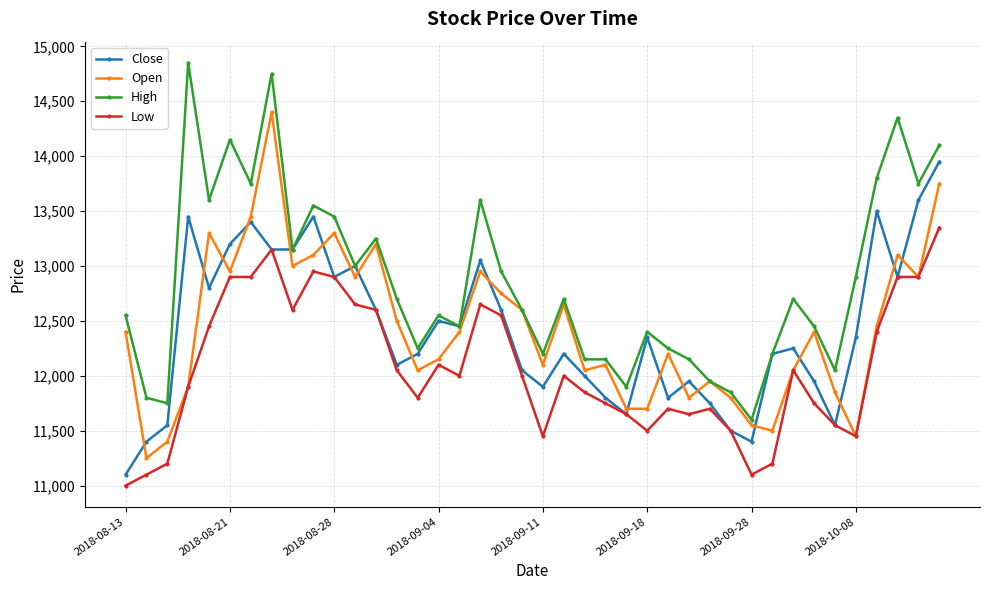

Reading right to left, list all the values displayed in this chart.

Close: 13950	13600	12900	13500	12350	11550	11950	12250	12200	11400	11500	11750	11950	11800	12350	11650	11800	12000	12200	11900	12050	12600	13050	12450	12500	12200	12100	12600	13000	12900	13450	13150	13150	13400	13200	12800	13450	11550	11400	11100
Open: 13750	12900	13100	12450	11450	11850	12400	12050	11500	11550	11800	11950	11800	12200	11700	11700	12100	12050	12650	12100	12600	12750	12950	12400	12150	12050	12500	13200	12900	13300	13100	13000	14400	13450	12950	13300	11900	11400	11250	12400
High: 14100	13750	14350	13800	12900	12050	12450	12700	12200	11600	11850	11950	12150	12250	12400	11900	12150	12150	12700	12200	12600	12950	13600	12450	12550	12250	12700	13250	13000	13450	13550	13150	14750	13750	14150	13600	14850	11750	11800	12550
Low: 13350	12900	12900	12400	11450	11550	11750	12050	11200	11100	11500	11700	11650	11700	11500	11650	11750	11850	12000	11450	12000	12550	12650	12000	12100	11800	12050	12600	12650	12900	12950	12600	13150	12900	12900	12450	11900	11200	11100	11000